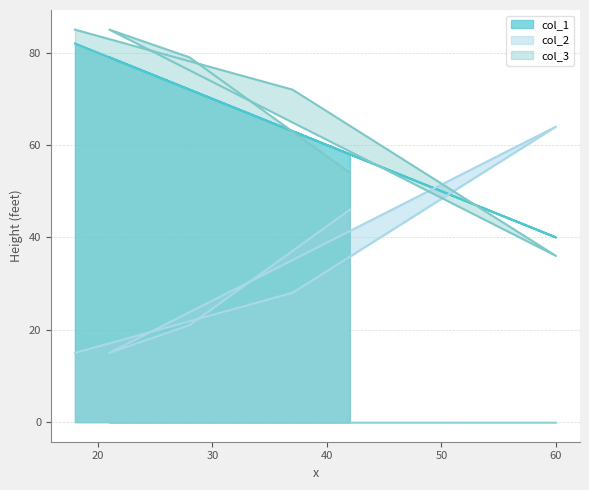

What is the average value of the col_3 series?

68